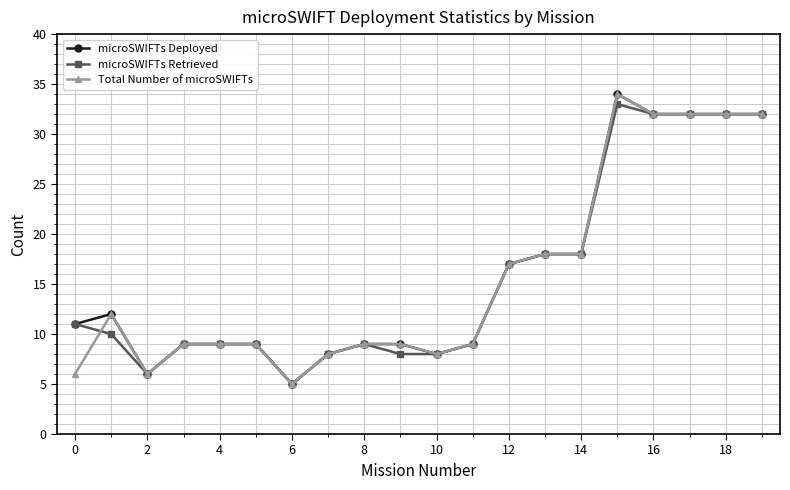

At how many categories does at least one series exceed 31?

5